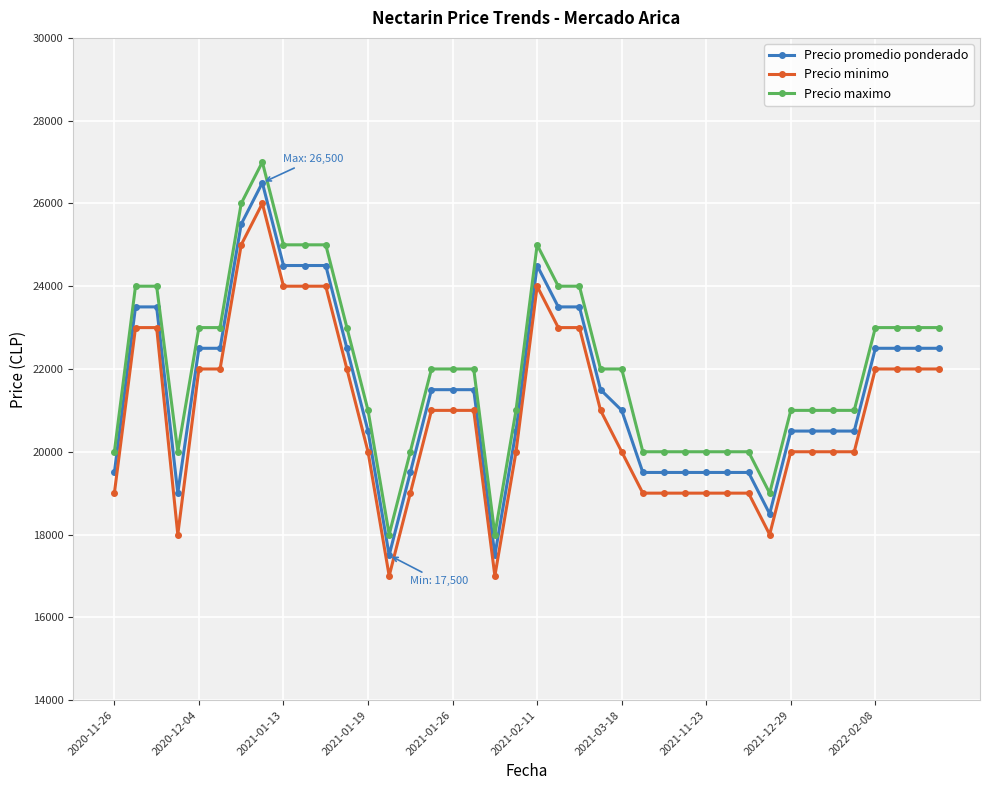

True or false: Precio promedio ponderado has more than 0 points higher than both neighbors.

True